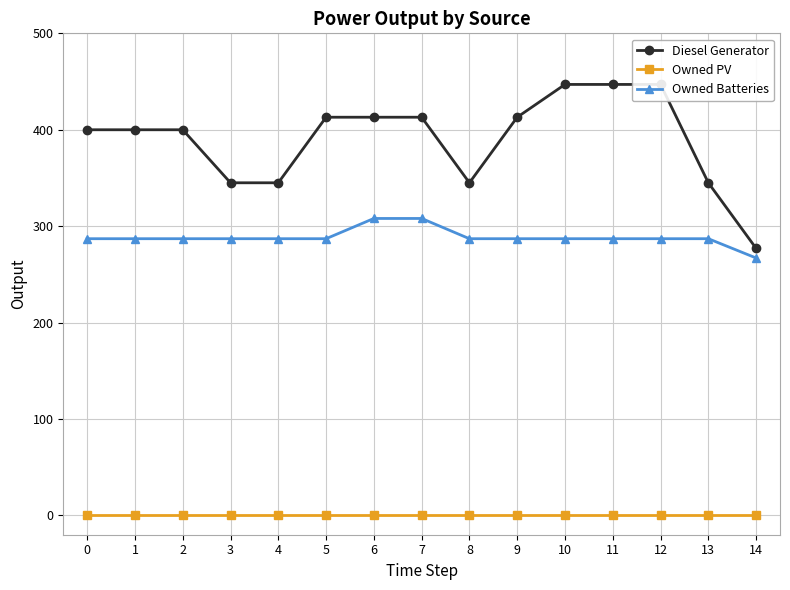

Which has a higher value, 12 or 5?

12